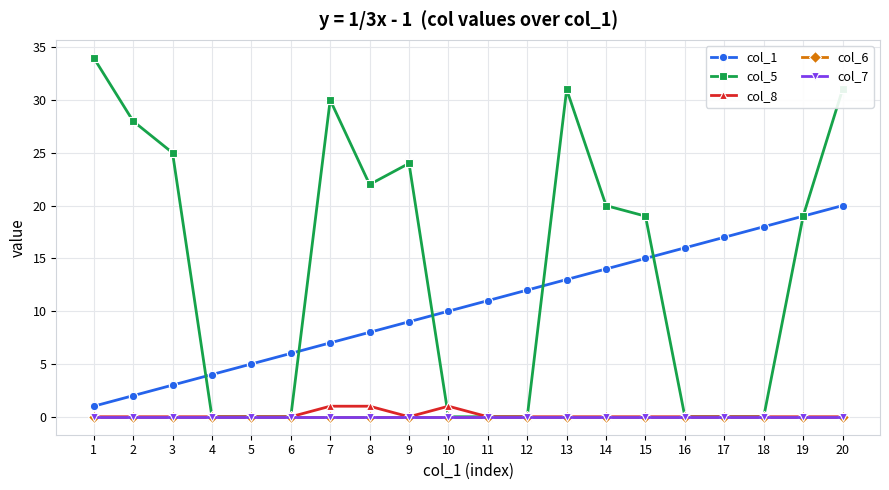

Does the chart have visible grid lines?

Yes